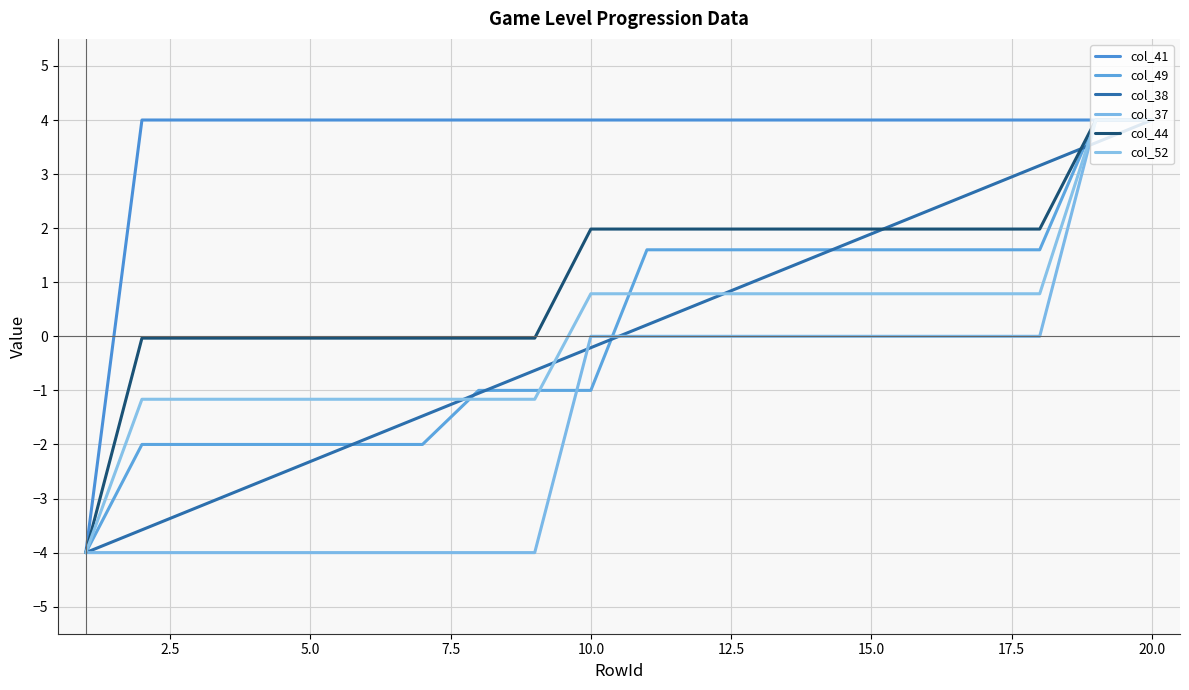

Count the col_37 values in the range -4 to 0.

18